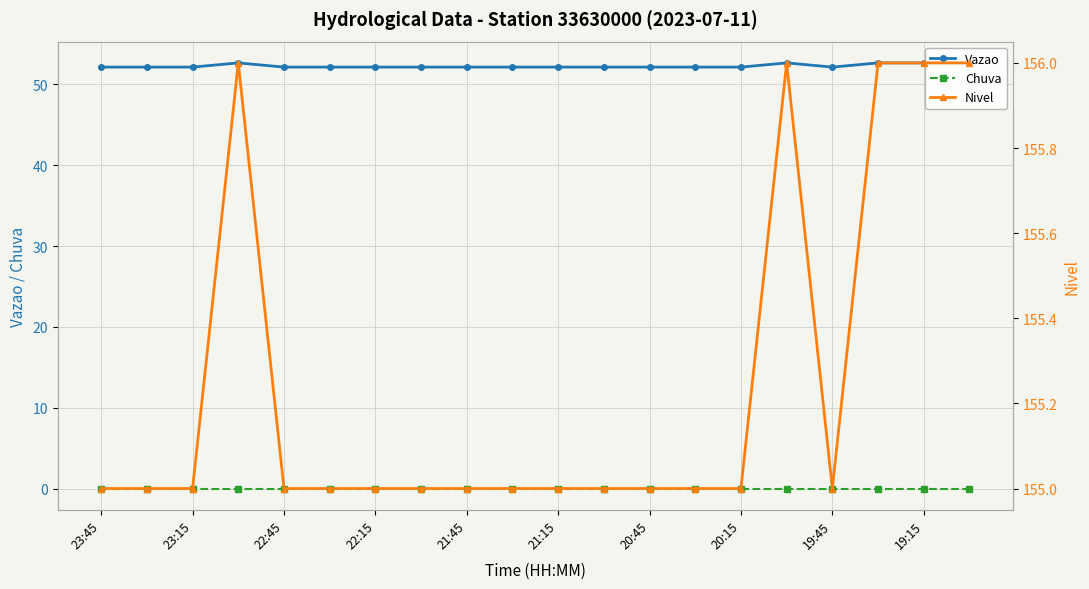

What is the average value of the Nivel series?

155.2